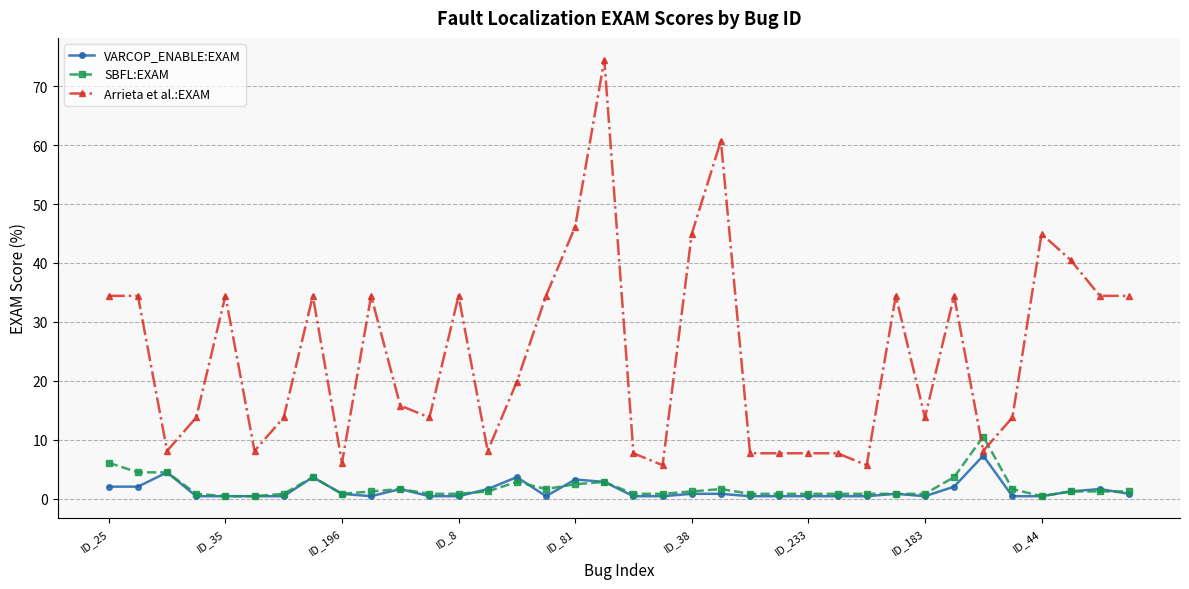

What are all the series names shown in the legend?

VARCOP_ENABLE:EXAM, SBFL:EXAM, Arrieta et al.:EXAM